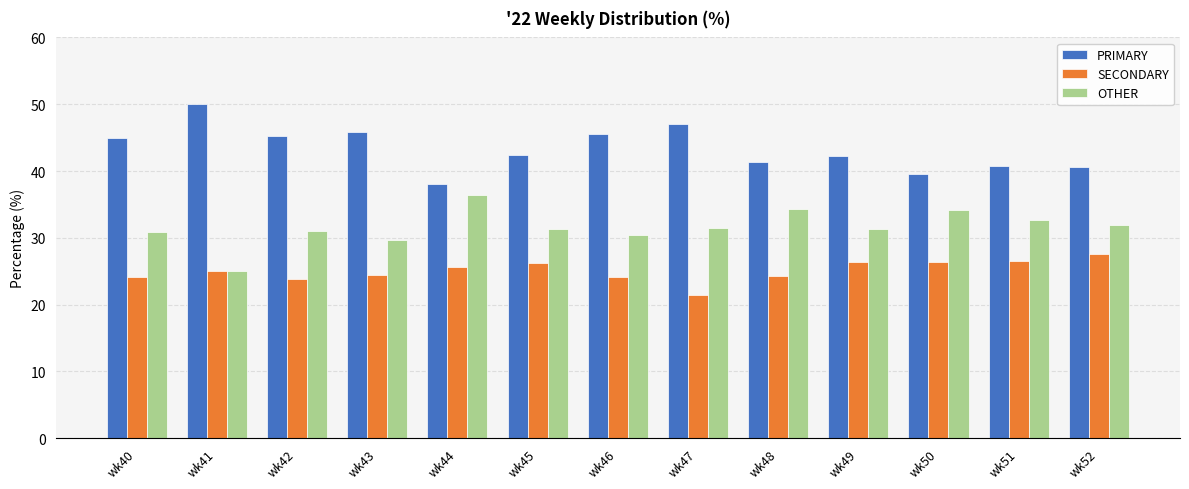

What is the maximum value shown in the chart?

50.0